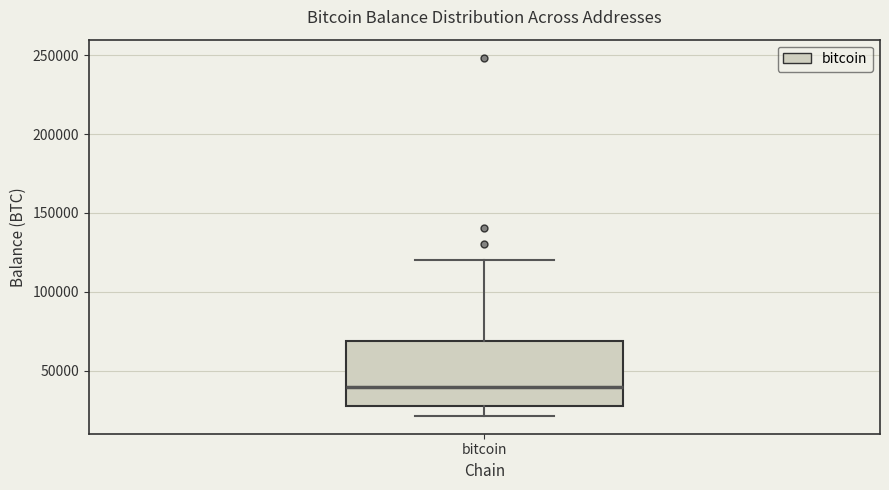

Where does the upper whisker of the box for bitcoin end on the y-axis? The values are not printed on the chart, so give them approximately, as read against the axis.

120000